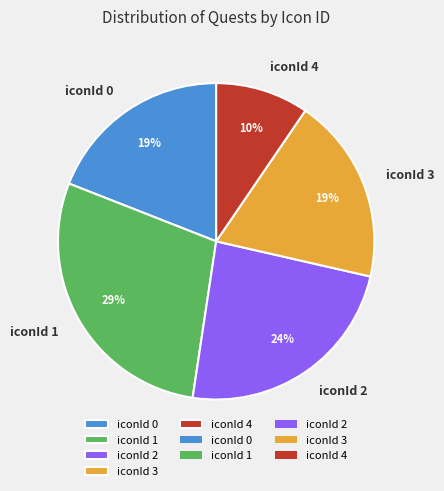

To the nearest percent, what percentage of the pie is iconId 4?

10%